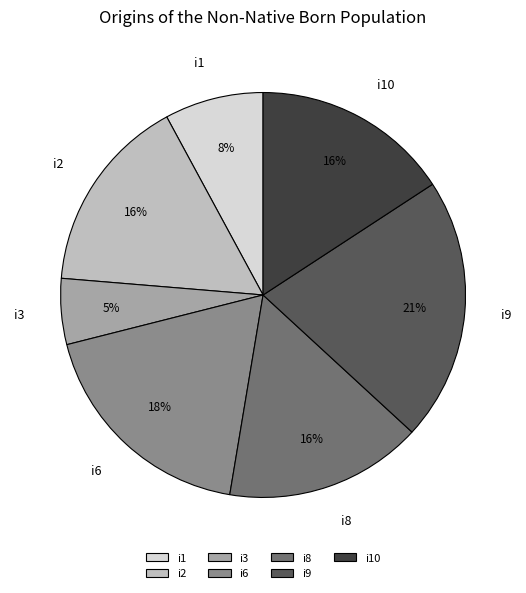

Is i1 the majority of the pie?

No